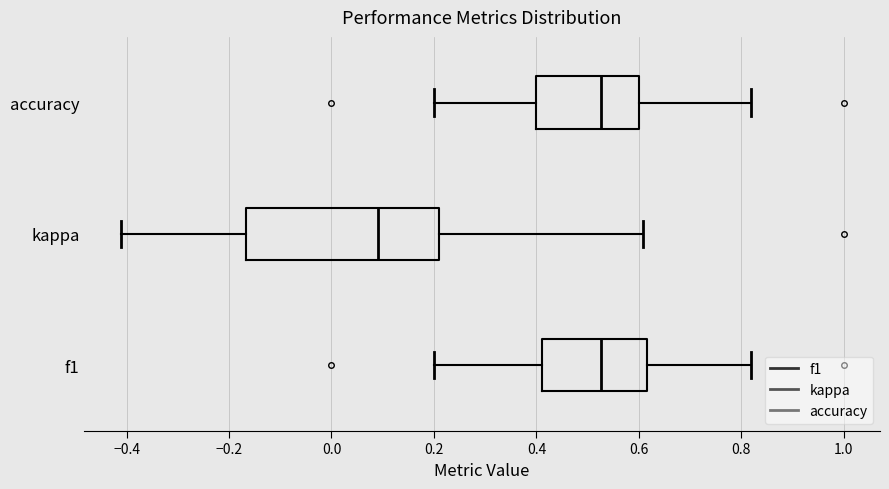

Comparing the boxes themselves (not the whiskers), which one is the widest?

kappa